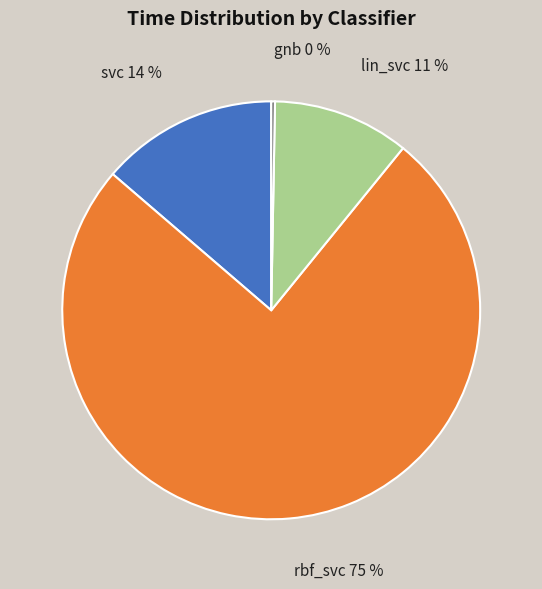

Is there a majority slice in this chart?

Yes